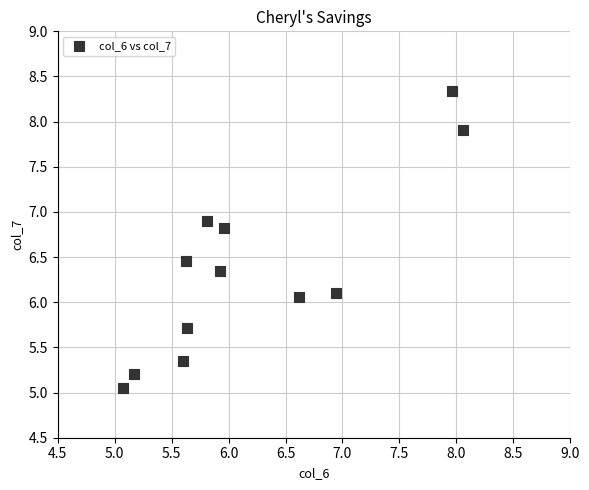

What Y value in the scatter plot is closest to 6?

6.1